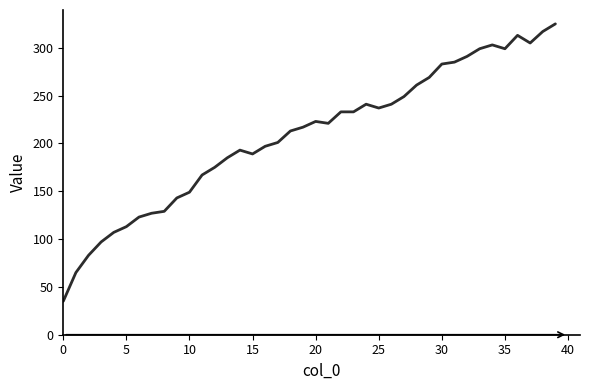

True or false: there are more than 0 points higher than both neighbors.

True